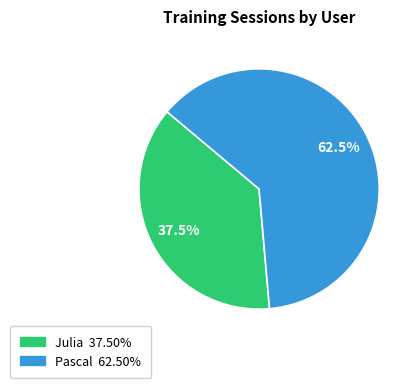

Is the sum of Pascal and Julia greater than half?

Yes